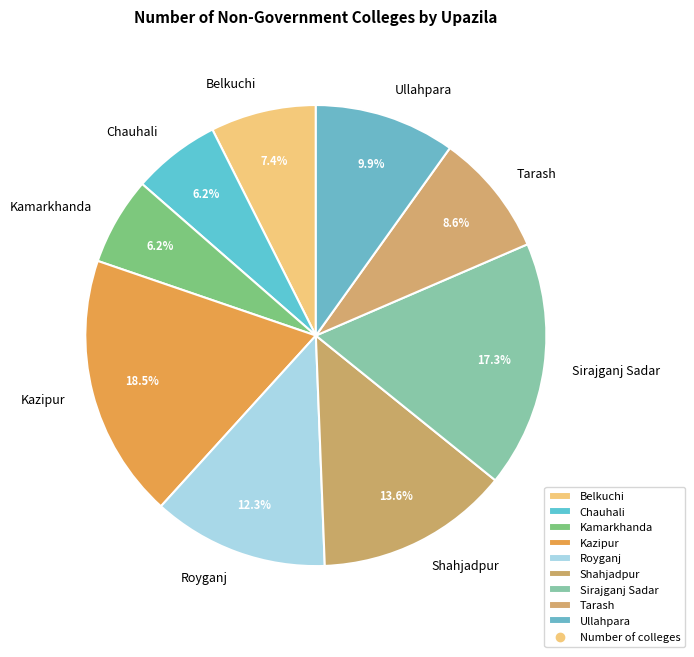

What is the largest slice in the pie chart?

Kazipur